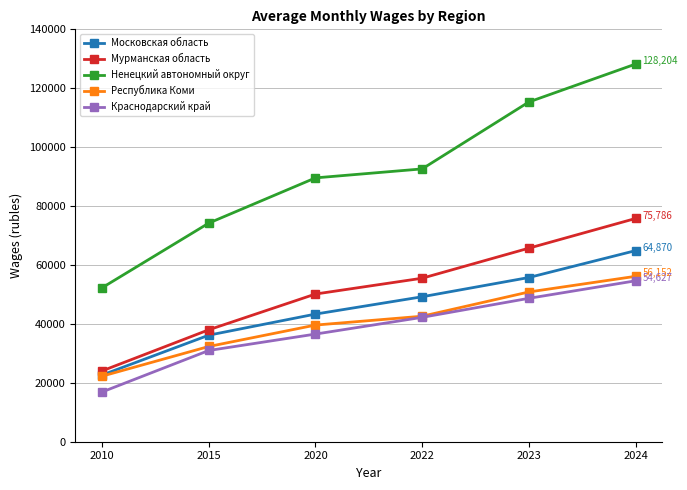

What is the sum of the Московская область values at 2010 and 2020?

65973